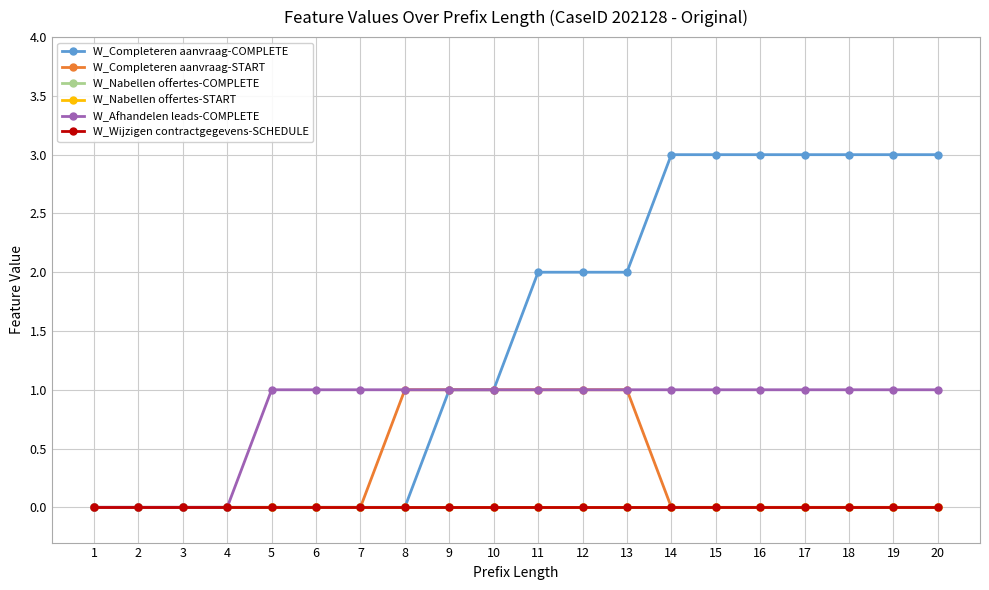

Reading left to right, list all the values displayed in this chart.

W_Completeren aanvraag-COMPLETE: 1=0	2=0	3=0	4=0	5=0	6=0	7=0	8=0	9=1	10=1	11=2	12=2	13=2	14=3	15=3	16=3	17=3	18=3	19=3	20=3
W_Completeren aanvraag-START: 1=0	2=0	3=0	4=0	5=0	6=0	7=0	8=1	9=1	10=1	11=1	12=1	13=1	14=0	15=0	16=0	17=0	18=0	19=0	20=0
W_Nabellen offertes-COMPLETE: 1=0	2=0	3=0	4=0	5=0	6=0	7=0	8=0	9=0	10=0	11=0	12=0	13=0	14=0	15=0	16=0	17=0	18=0	19=0	20=0
W_Nabellen offertes-START: 1=0	2=0	3=0	4=0	5=0	6=0	7=0	8=0	9=0	10=0	11=0	12=0	13=0	14=0	15=0	16=0	17=0	18=0	19=0	20=0
W_Afhandelen leads-COMPLETE: 1=0	2=0	3=0	4=0	5=1	6=1	7=1	8=1	9=1	10=1	11=1	12=1	13=1	14=1	15=1	16=1	17=1	18=1	19=1	20=1
W_Wijzigen contractgegevens-SCHEDULE: 1=0	2=0	3=0	4=0	5=0	6=0	7=0	8=0	9=0	10=0	11=0	12=0	13=0	14=0	15=0	16=0	17=0	18=0	19=0	20=0